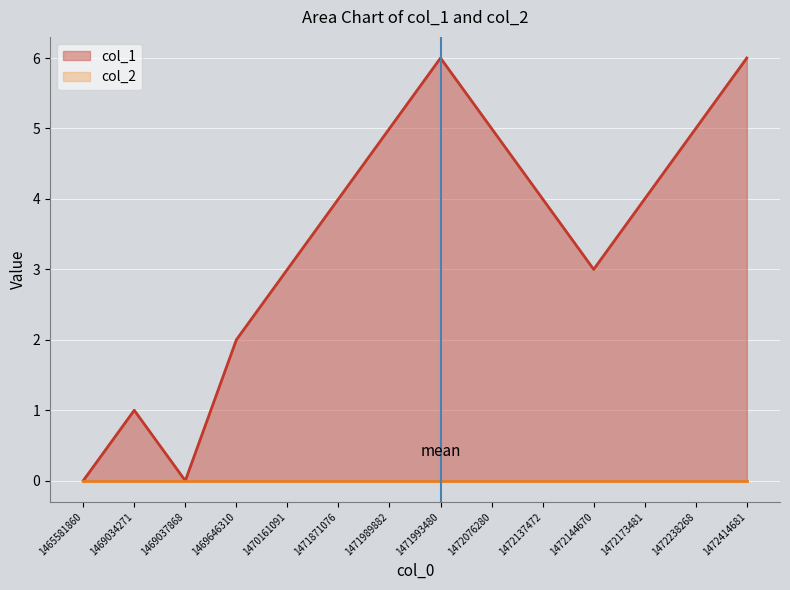

How many data points are above 4?

5